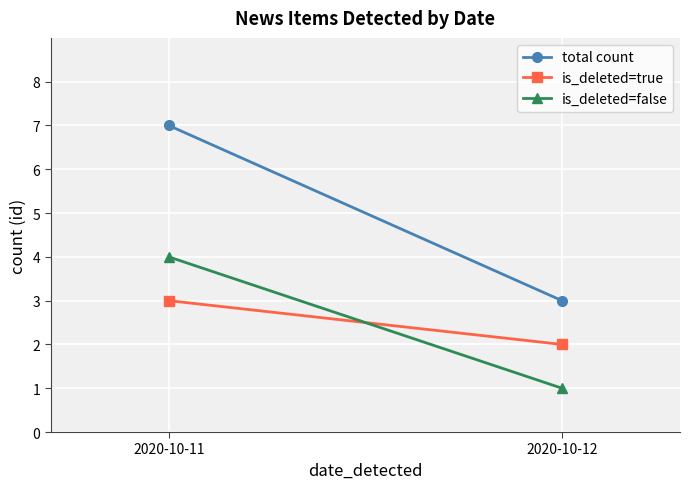

Rank the series by their maximum value, from highest to lowest.

total count, is_deleted=false, is_deleted=true